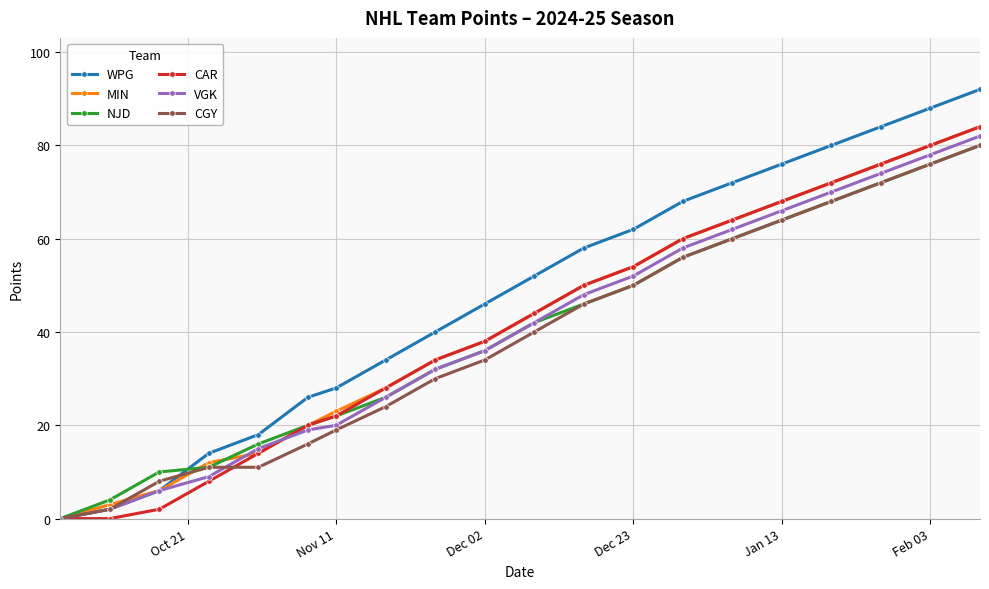

Which series has the widest spread of values?

WPG